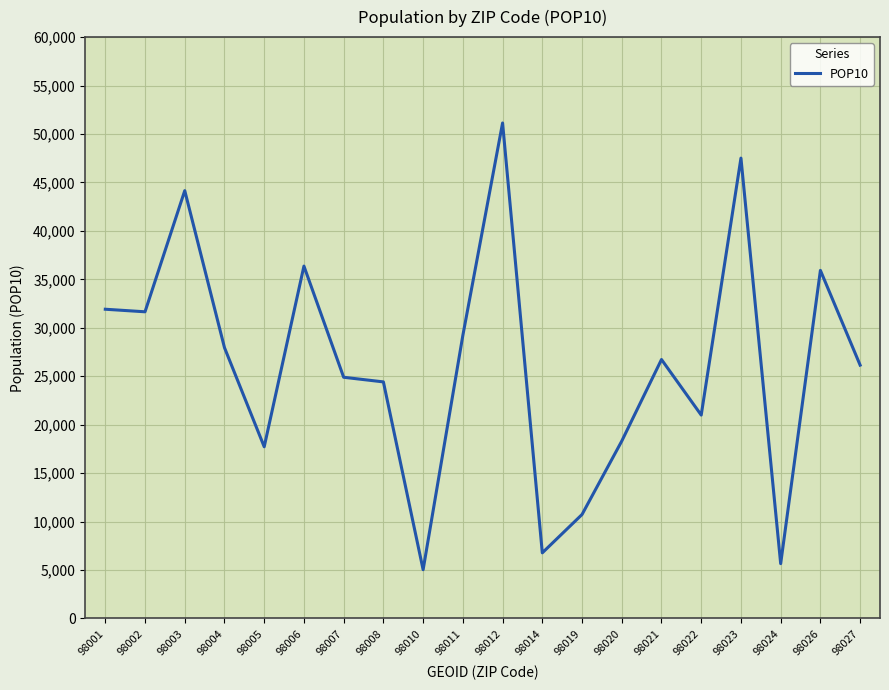

Which label corresponds to the smallest value in the chart?

98010